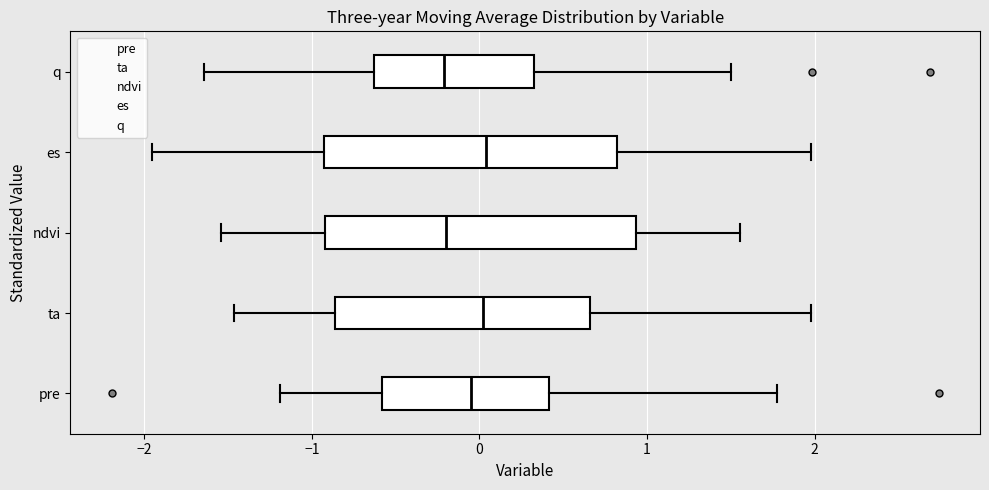

Reading bottom to top, transcribe this box plot: for each box, give where its median line is, the range the box spans, and where its two whiskers end, as read against the x-axis. The values are not printed on the chart, so give them approximately, as read against the axis.

pre: median 0.0, box -0.6 to 0.4, whiskers -1.2 to 1.8
ta: median 0.0, box -0.9 to 0.7, whiskers -1.5 to 2.0
ndvi: median -0.2, box -0.9 to 0.9, whiskers -1.5 to 1.6
es: median 0.0, box -0.9 to 0.8, whiskers -2.0 to 2.0
q: median -0.2, box -0.6 to 0.3, whiskers -1.6 to 1.5